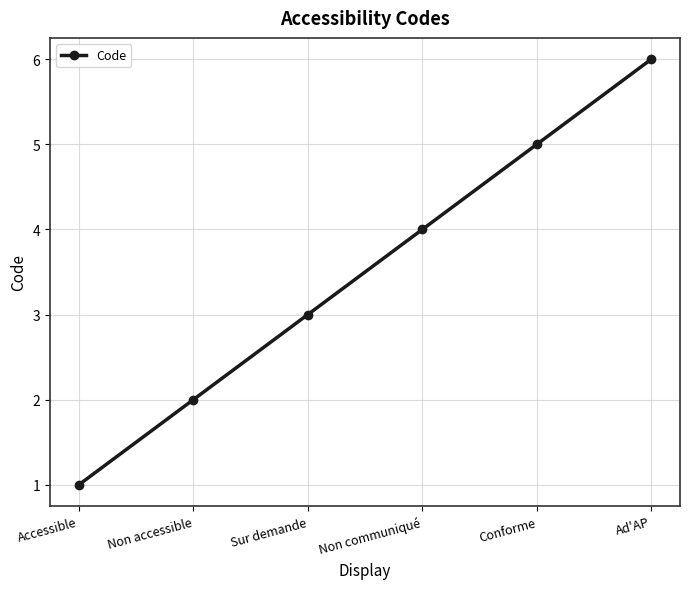

Reading left to right, extract all data points from this chart.

1	2	3	4	5	6